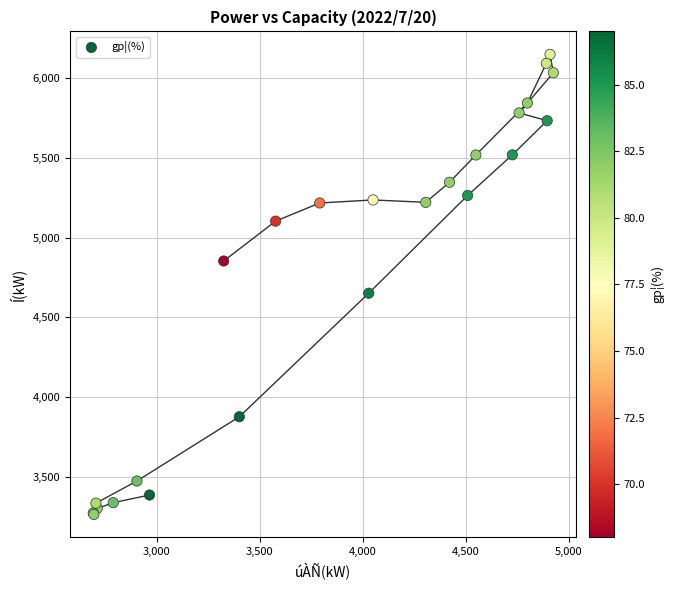

What Y value in the scatter plot is closest to 4707?

4652